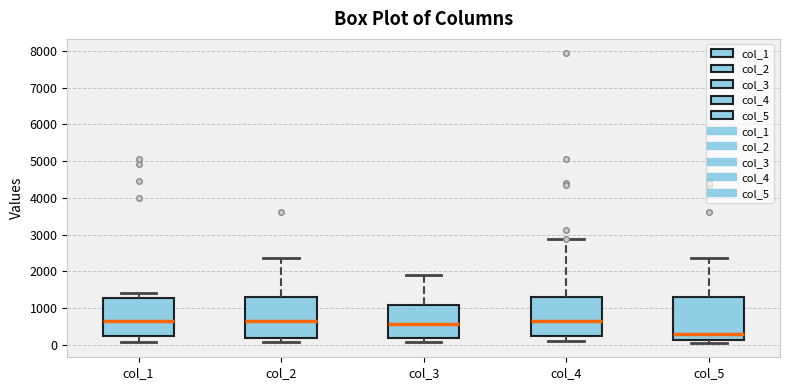

Where does the median line of the box for col_3 sit on the y-axis? The values are not printed on the chart, so give them approximately, as read against the axis.

600